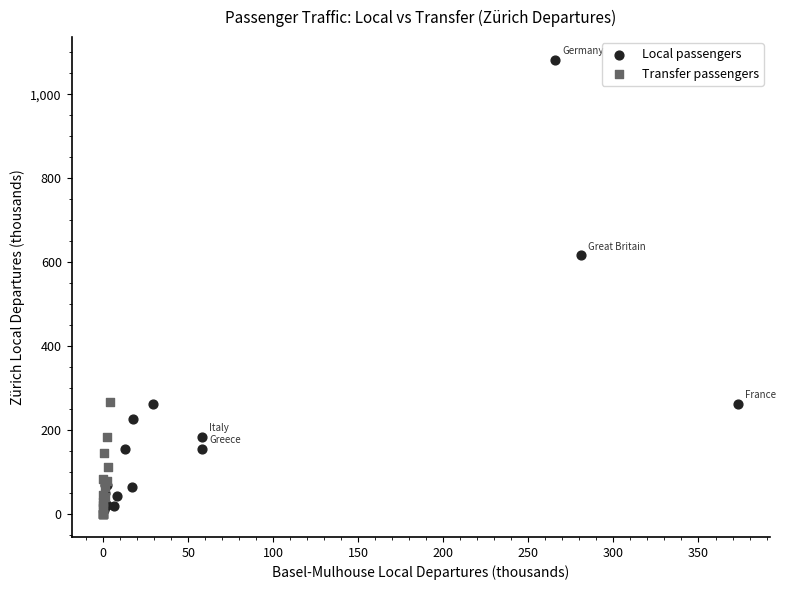

Which series has the widest spread of Y values?

Local passengers